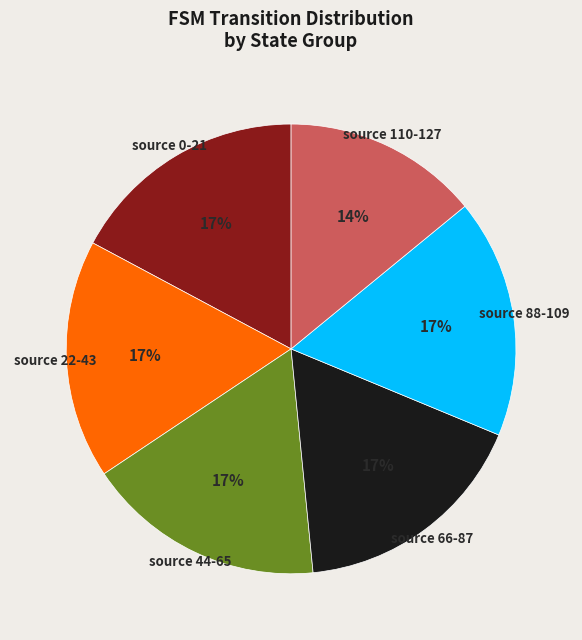

Between source 22-43 and source 110-127, which is larger?

source 22-43